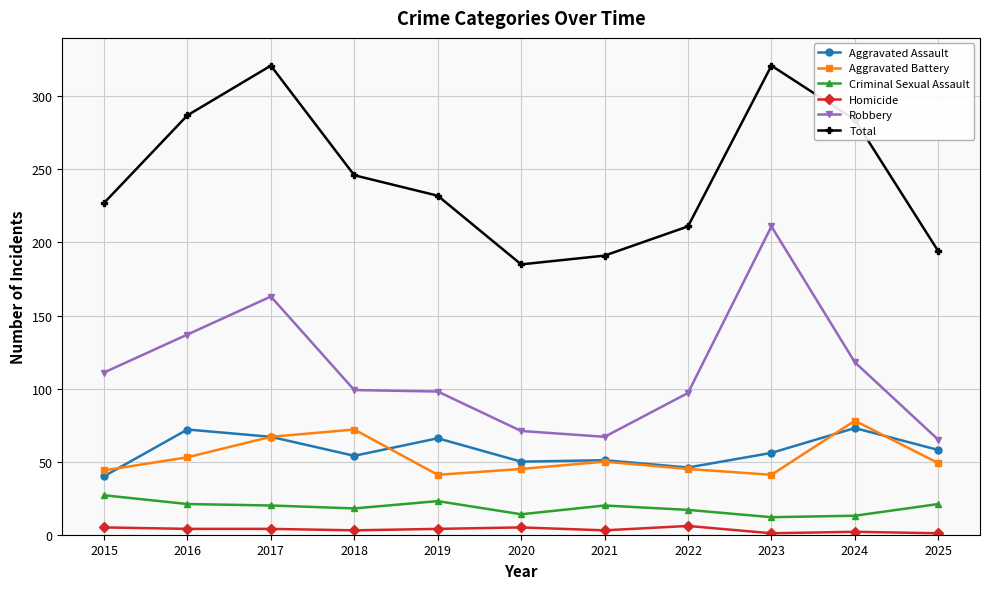

How many lines are shown in the chart?

6